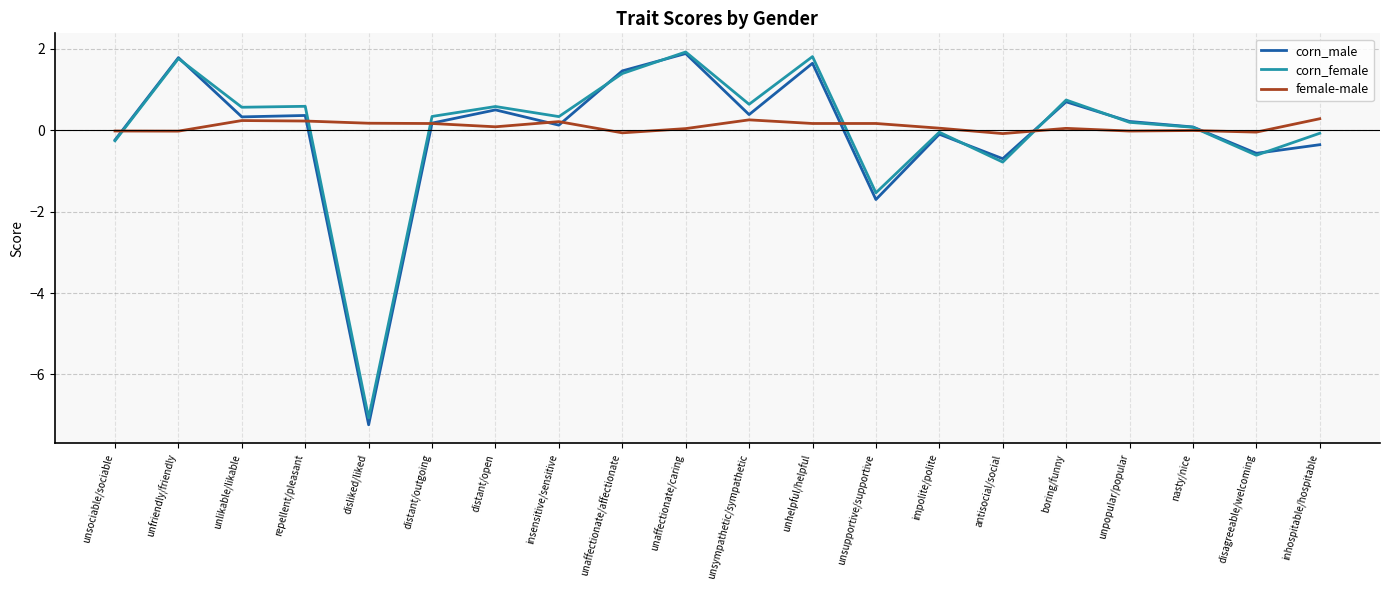

Rank the series at repellent/pleasant from highest to lowest value.

corn_female, corn_male, female-male